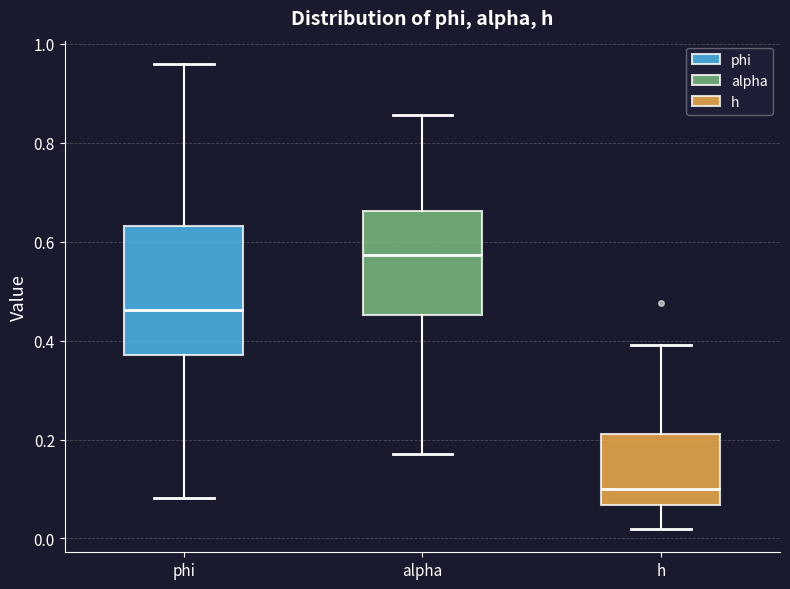

Which box's median line is the lowest?

h